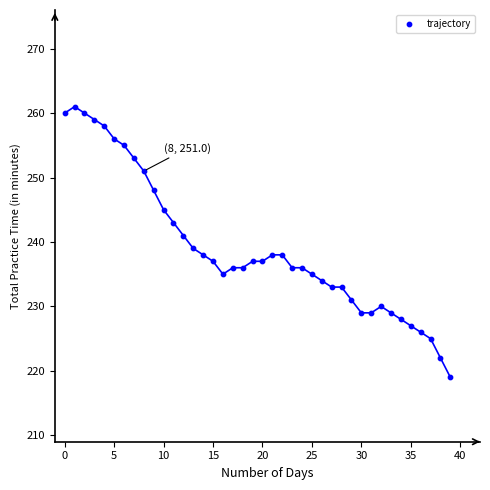

What is the range of Y values (max minus min)?

42